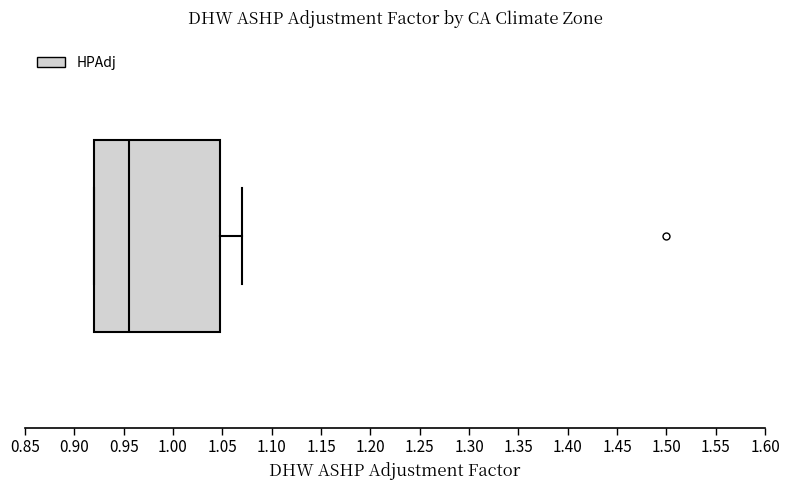

Where does the median line of the box sit on the x-axis? The values are not printed on the chart, so give them approximately, as read against the axis.

0.955